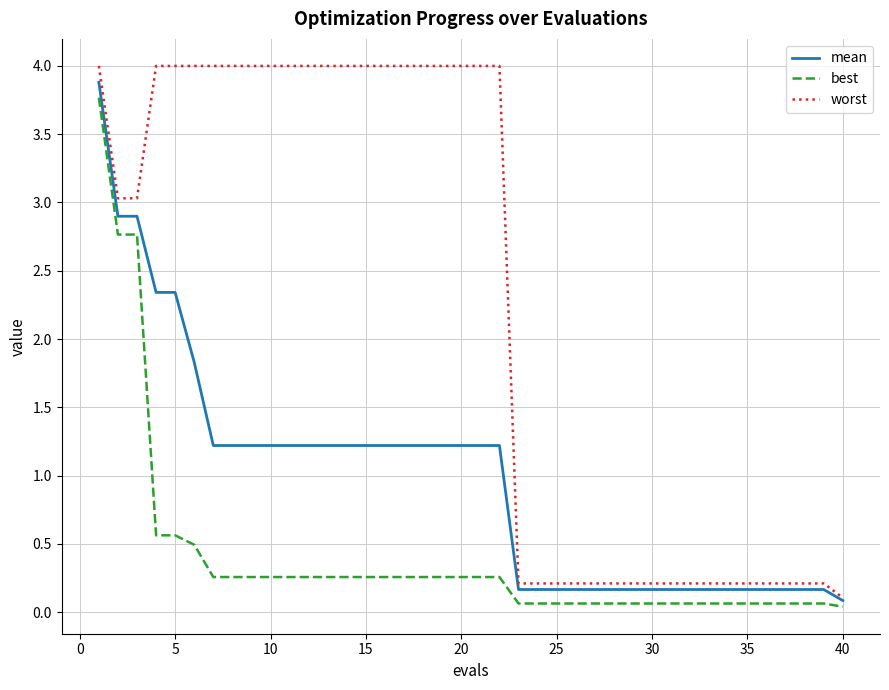

What is the maximum value for worst?

4.0